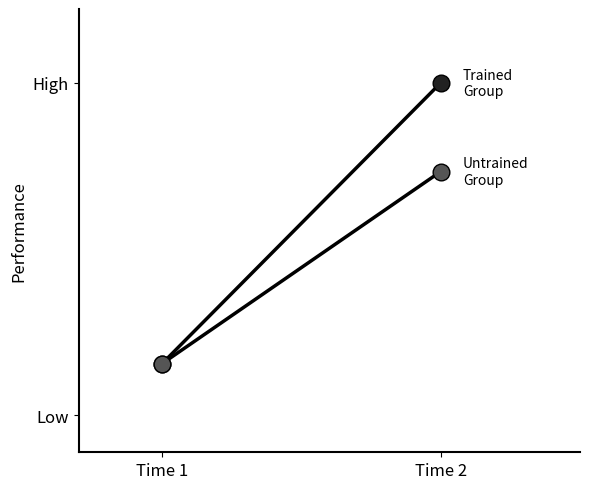

What is the lowest value of the Untrained Group series?

0.6